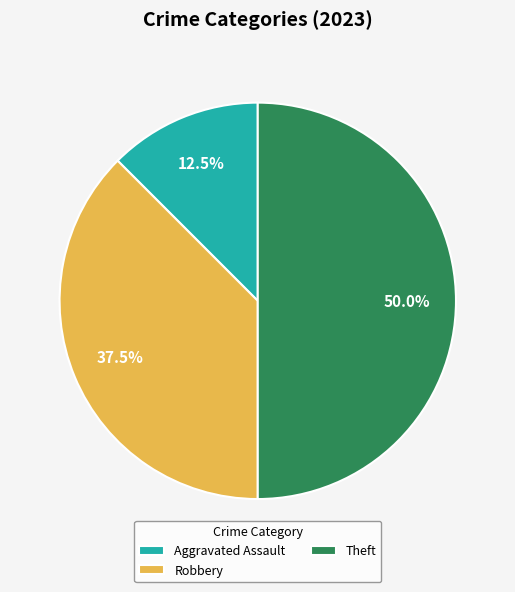

How many segments does this pie chart have?

3